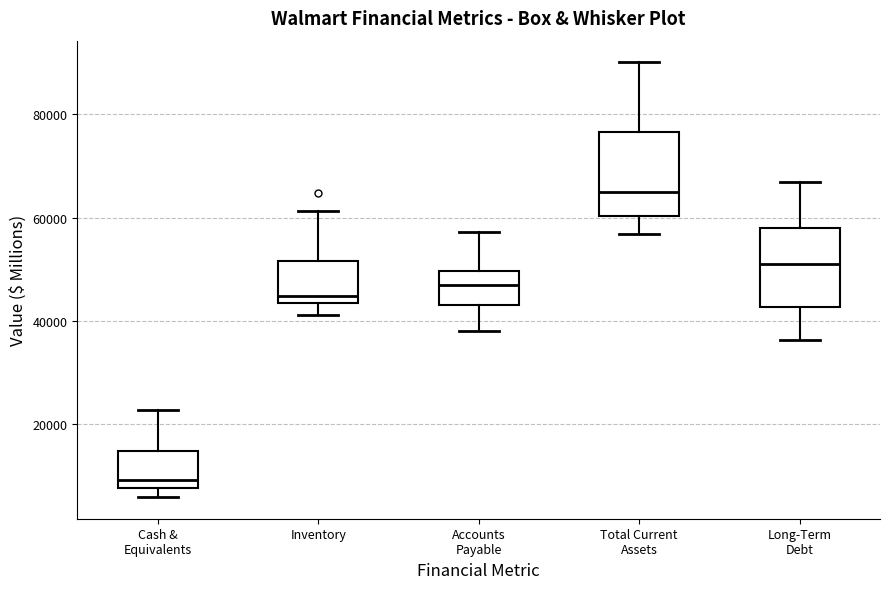

Reading left to right, read every box against the y-axis: the position of its median line, the range the box covers, and the ends of its whiskers. The values are not printed on the chart, so give them approximately, as read against the axis.

Cash & Equivalents: median 10000, box 8000 to 14000, whiskers 6000 to 22000
Inventory: median 44000 (just above the box's lower edge), box 44000 to 52000, whiskers 42000 to 62000
Accounts Payable: median 46000, box 44000 to 50000, whiskers 38000 to 58000
Total Current Assets: median 64000, box 60000 to 76000, whiskers 56000 to 90000
Long-Term Debt: median 52000, box 42000 to 58000, whiskers 36000 to 66000